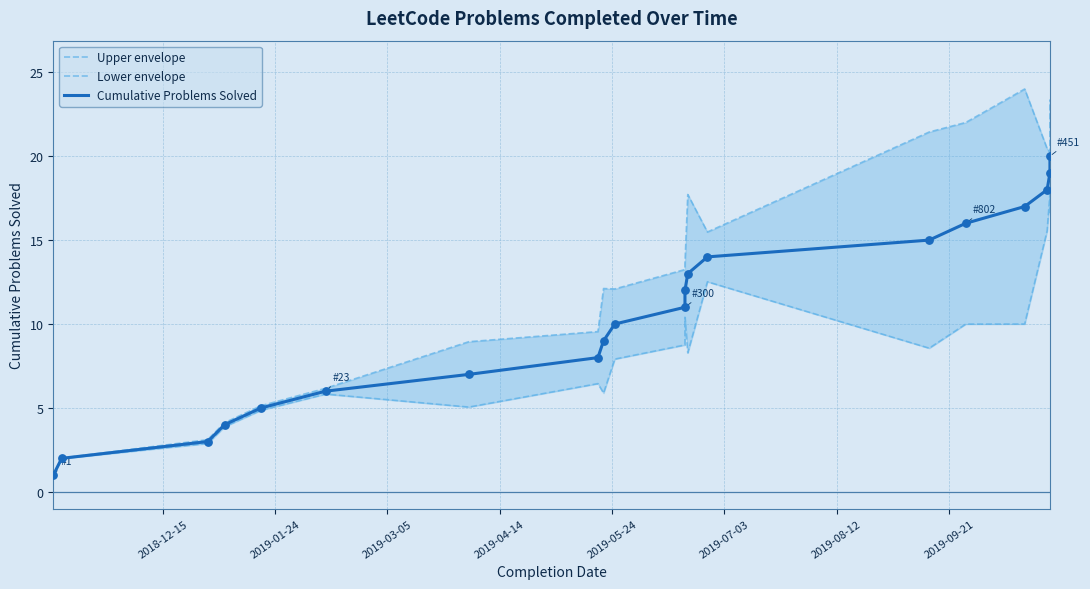

Is the value of Lower envelope at 2019-05-24 greater than the value of Cumulative Problems Solved at 2018-12-15?

Yes